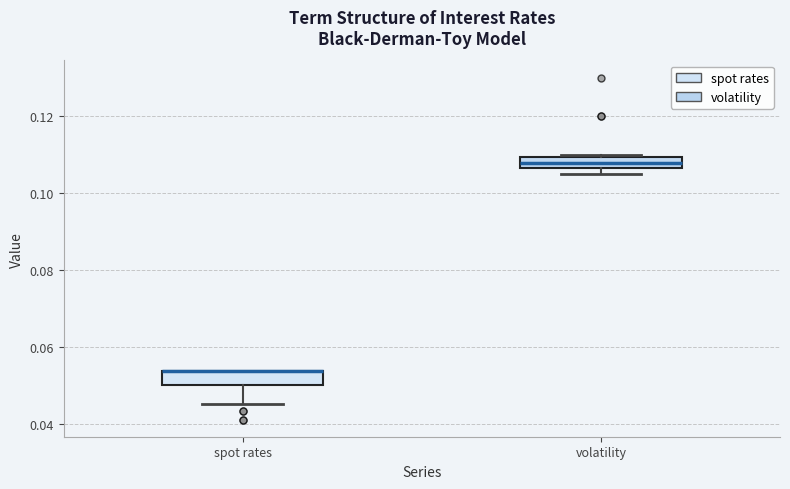

Where is the lower edge of the box for spot rates on the y-axis? The values are not printed on the chart, so give them approximately, as read against the axis.

0.050